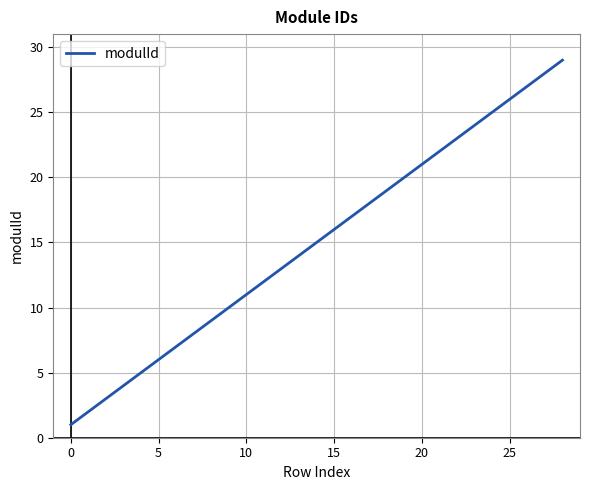

Reading left to right, list all the values displayed in this chart.

1	2	3	4	5	6	7	8	9	10	11	12	13	14	15	16	17	18	19	20	21	22	23	24	25	26	27	28	29